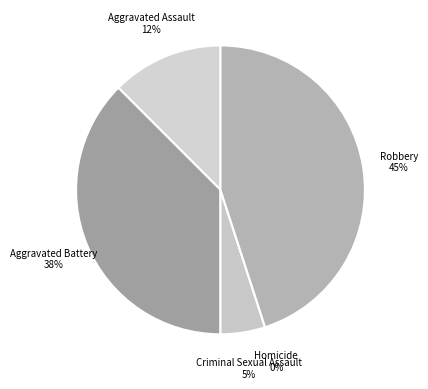

Do Aggravated Assault and Aggravated Battery together represent more than half of the pie?

No